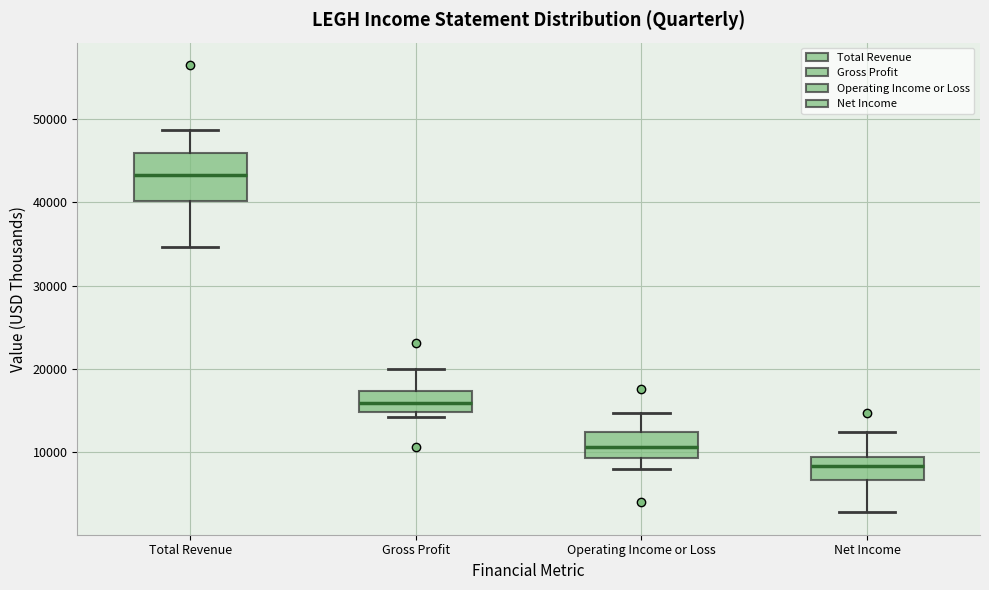

Reading left to right, read every box against the y-axis: the position of its median line, the range the box covers, and the ends of its whiskers. The values are not printed on the chart, so give them approximately, as read against the axis.

Total Revenue: median 43000, box 40000 to 46000, whiskers 35000 to 49000
Gross Profit: median 16000, box 15000 to 17000, whiskers 14000 to 20000
Operating Income or Loss: median 11000, box 9000 to 12000, whiskers 8000 to 15000
Net Income: median 8000, box 7000 to 10000, whiskers 3000 to 12000